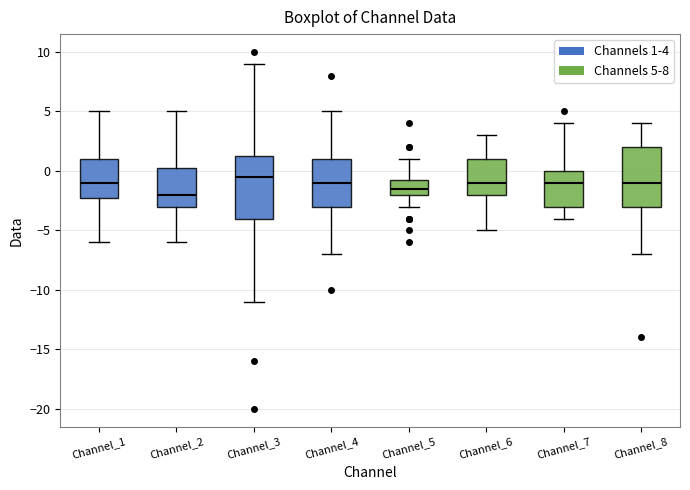

Reading left to right, transcribe this box plot: for each box, give where its median line is, the range the box spans, and where its two whiskers end, as read against the y-axis. The values are not printed on the chart, so give them approximately, as read against the axis.

Channel_1: median -1.0, box -2.0 to 1.0, whiskers -6.0 to 5.0
Channel_2: median -2.0, box -3.0 to 0.5, whiskers -6.0 to 5.0
Channel_3: median -0.5, box -4.0 to 1.5, whiskers -11.0 to 9.0
Channel_4: median -1.0, box -3.0 to 1.0, whiskers -7.0 to 5.0
Channel_5: median -1.5, box -2.0 to -0.5, whiskers -3.0 to 1.0
Channel_6: median -1.0, box -2.0 to 1.0, whiskers -5.0 to 3.0
Channel_7: median -1.0, box -3.0 to 0.0, whiskers -4.0 to 4.0
Channel_8: median -1.0, box -3.0 to 2.0, whiskers -7.0 to 4.0